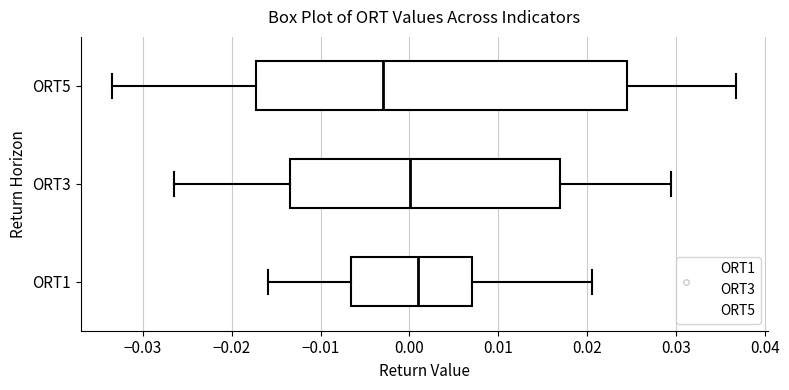

Reading bottom to top, read every box against the x-axis: the position of its median line, the range the box covers, and the ends of its whiskers. The values are not printed on the chart, so give them approximately, as read against the axis.

ORT1: median 0.001, box -0.007 to 0.007, whiskers -0.016 to 0.021
ORT3: median 0.000, box -0.013 to 0.017, whiskers -0.026 to 0.029
ORT5: median -0.003, box -0.017 to 0.024, whiskers -0.033 to 0.037